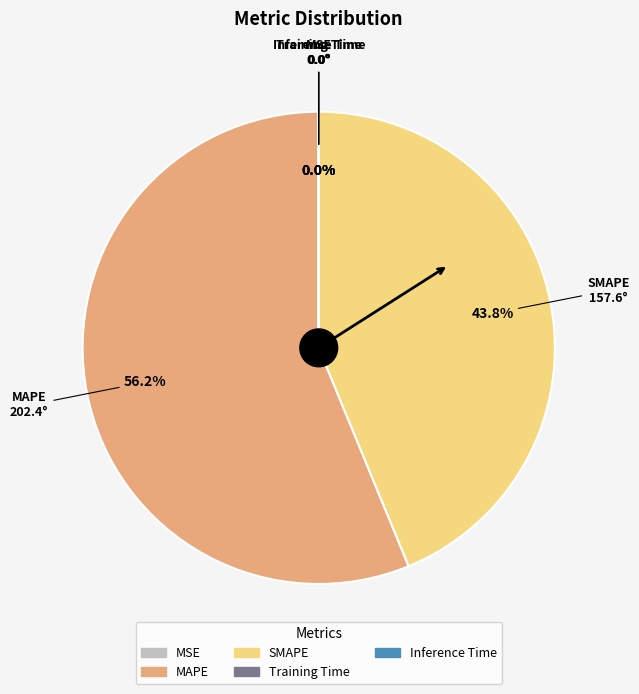

The SMAPE slice represents 44% of the pie. True or false?

True